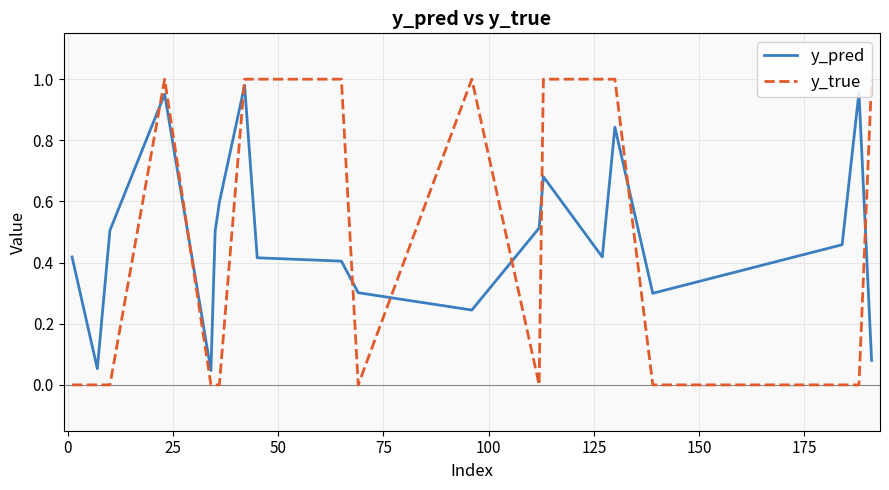

Which series has the widest spread of values?

y_true